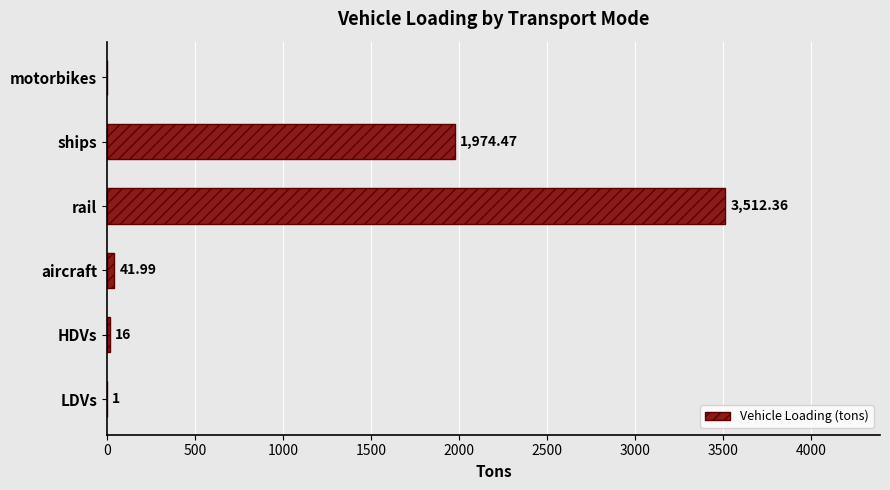

What is the sum of all values?

5545.8